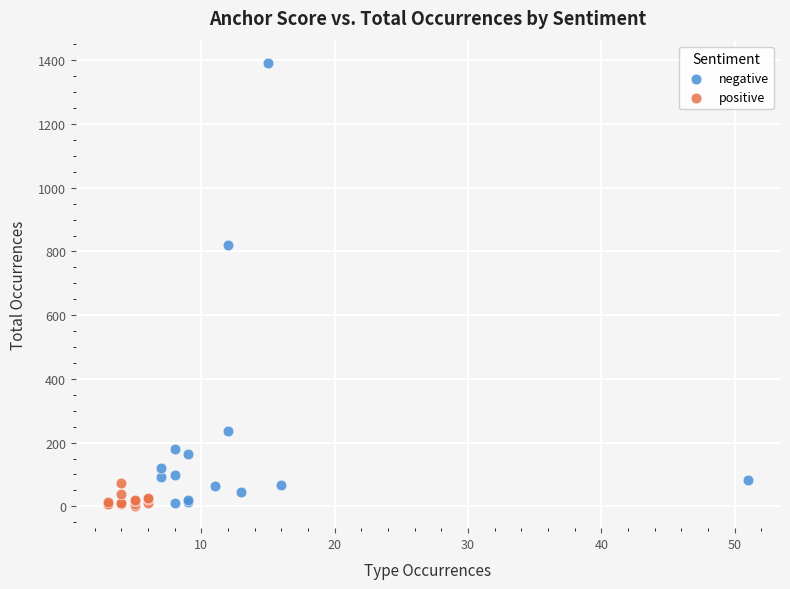

Which series has the widest spread of Y values?

negative